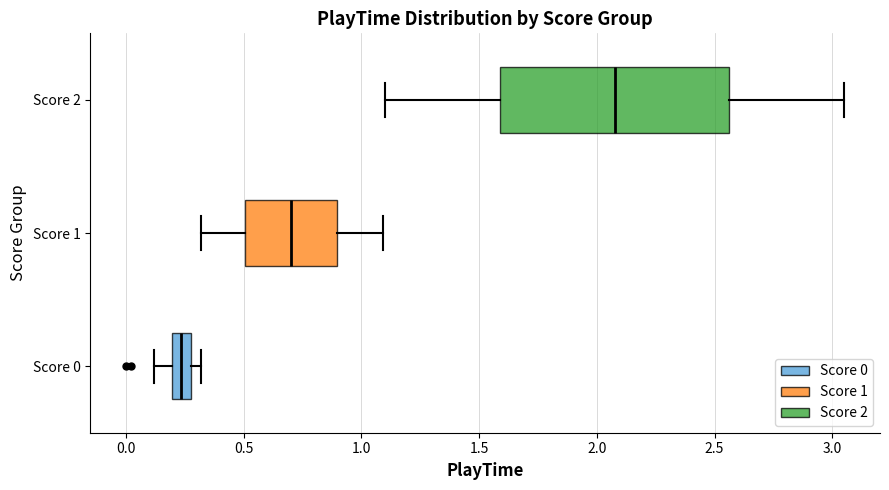

Reading bottom to top, read every box against the x-axis: the position of its median line, the range the box covers, and the ends of its whiskers. The values are not printed on the chart, so give them approximately, as read against the axis.

Score 0: median 0.25, box 0.20 to 0.30, whiskers 0.10 to 0.30 (just right of the box's right edge)
Score 1: median 0.70, box 0.50 to 0.90, whiskers 0.30 to 1.10
Score 2: median 2.10, box 1.60 to 2.55, whiskers 1.10 to 3.05